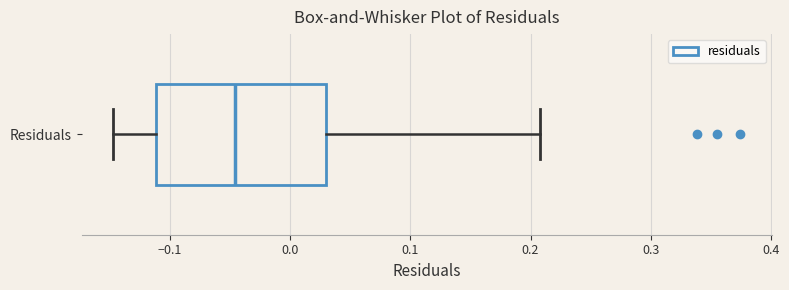

Where does the right whisker of the box for Residuals end on the x-axis? The values are not printed on the chart, so give them approximately, as read against the axis.

0.21